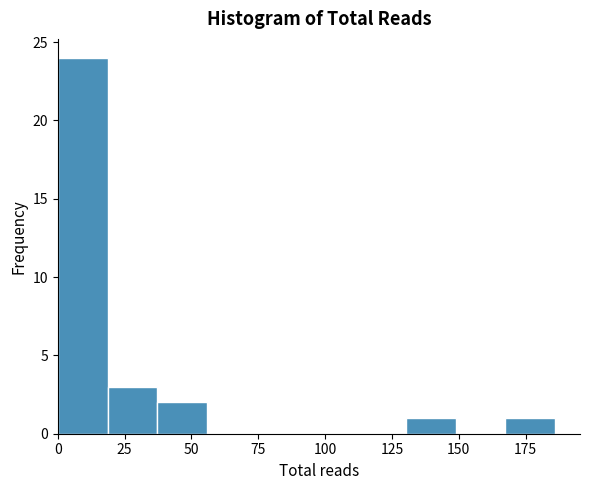

Read against the x-axis, roughly where is the centre of the tallest bar?

10